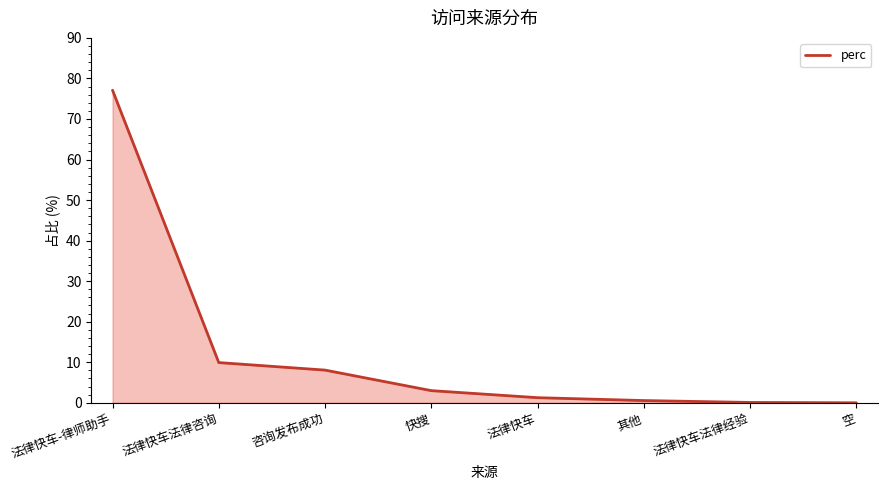

What is the sum of all values?

100.0